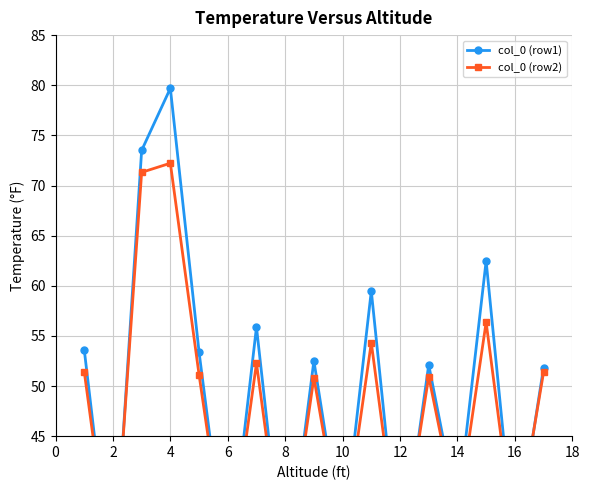

How many distinct data groups are displayed?

2